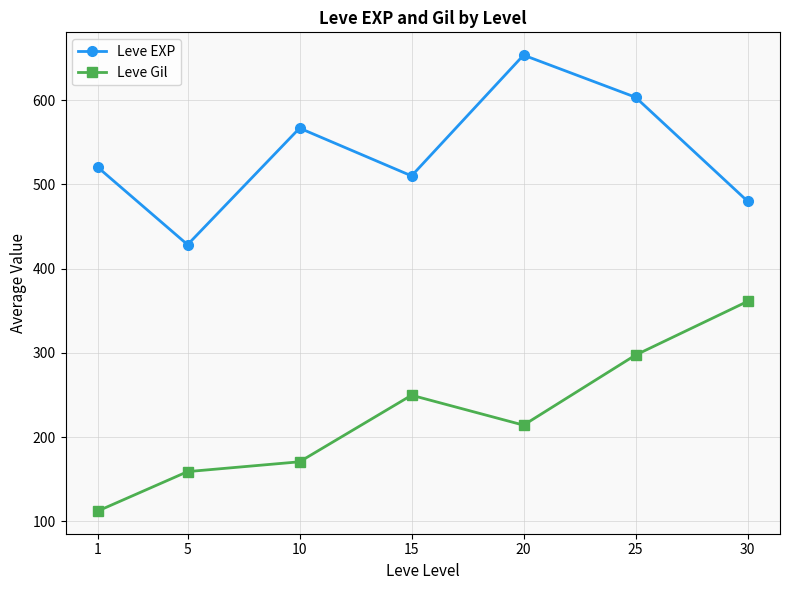

At which category does Leve EXP reach its first local peak?

10